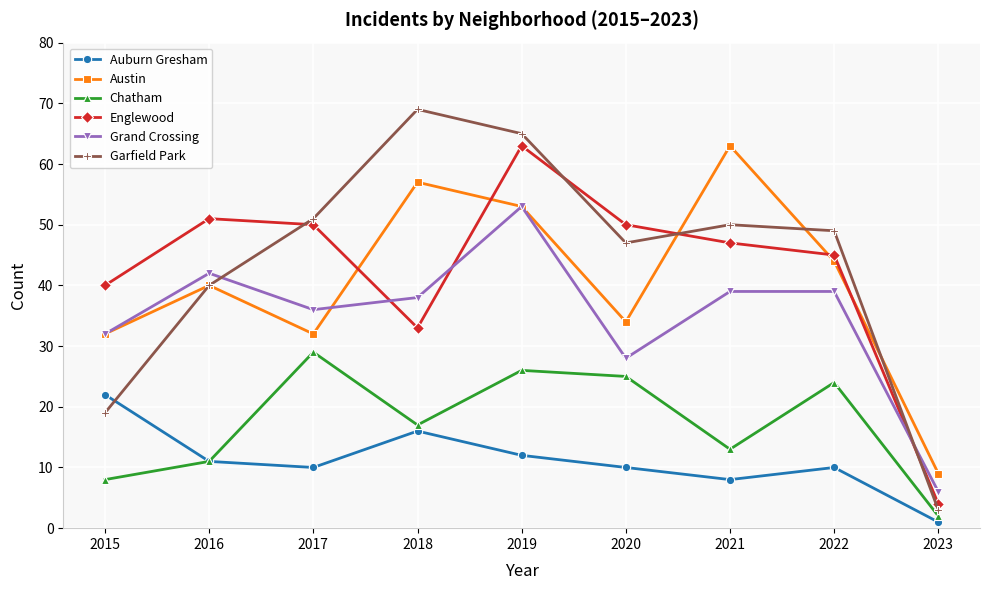

In Garfield Park, how many points are lower than both neighbors (excluding endpoints)?

1